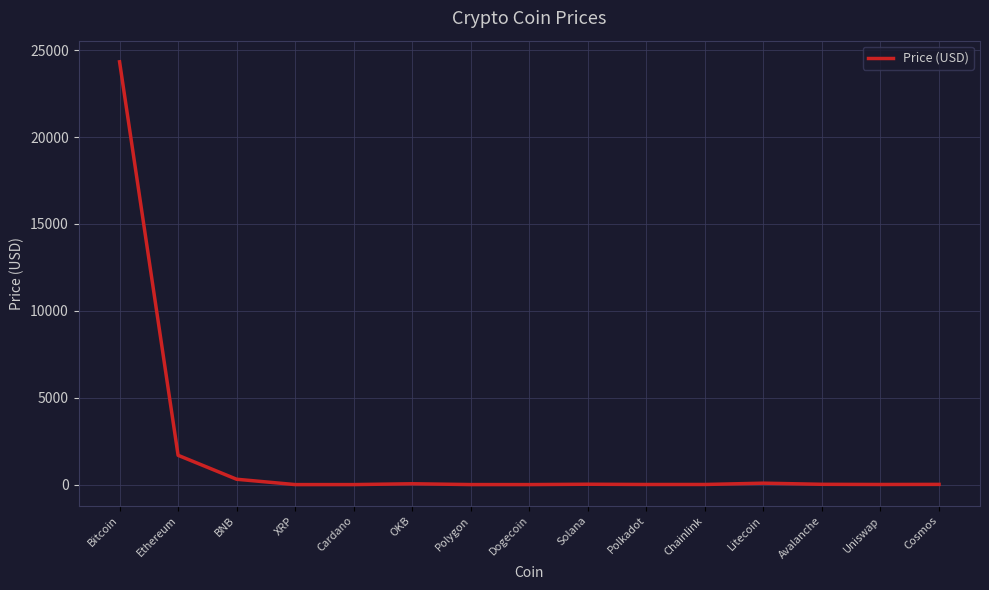

What value does the data have at Dogecoin?

0.1